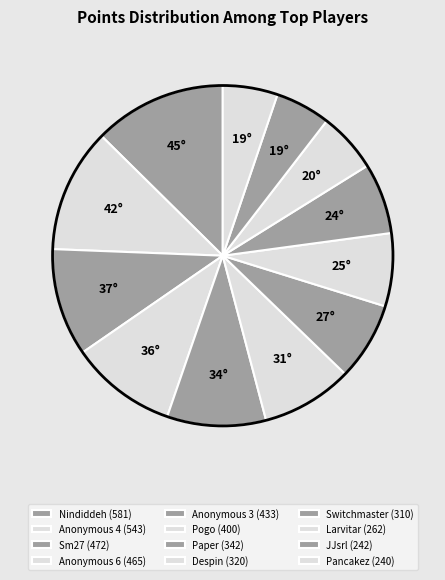

Rank the categories by value from highest to lowest.

Nindiddeh, Anonymous 4, Sm27, Anonymous 6, Anonymous 3, Pogo, Paper, Despin, Switchmaster, Larvitar, JJsrl, Pancakez